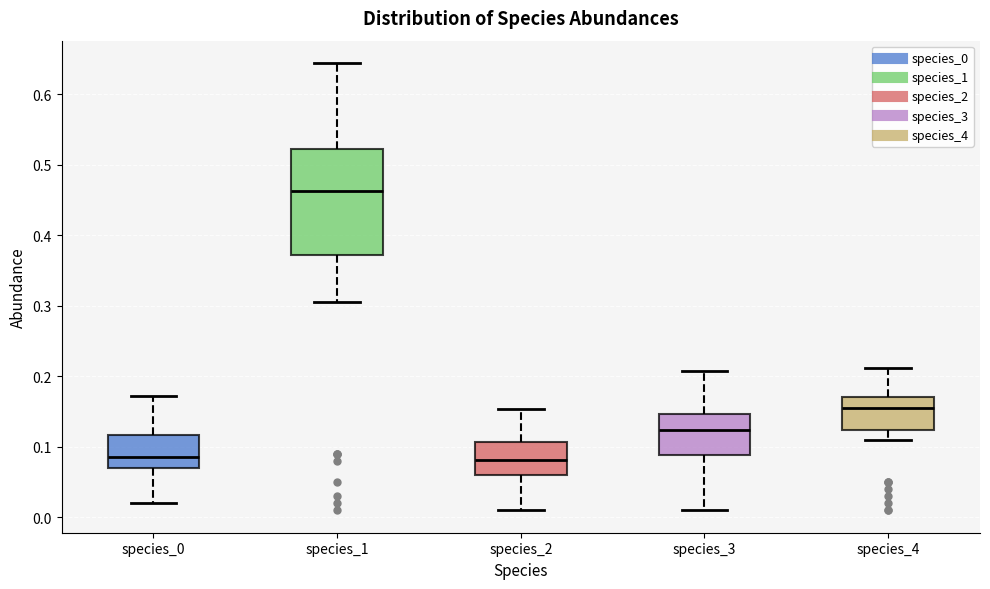

Comparing the boxes themselves (not the whiskers), which one is the tallest?

species_1